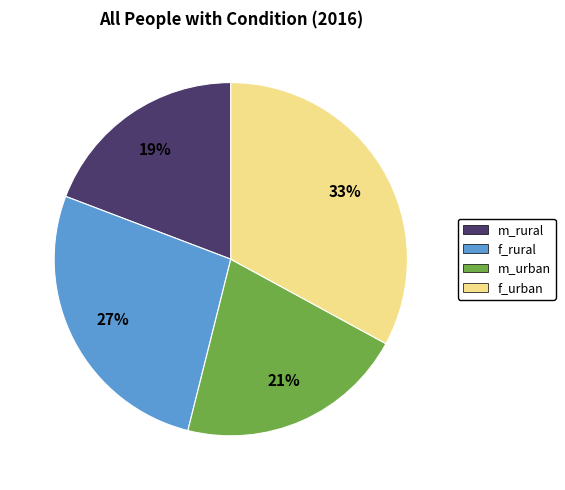

Which slice is the smallest?

m_rural